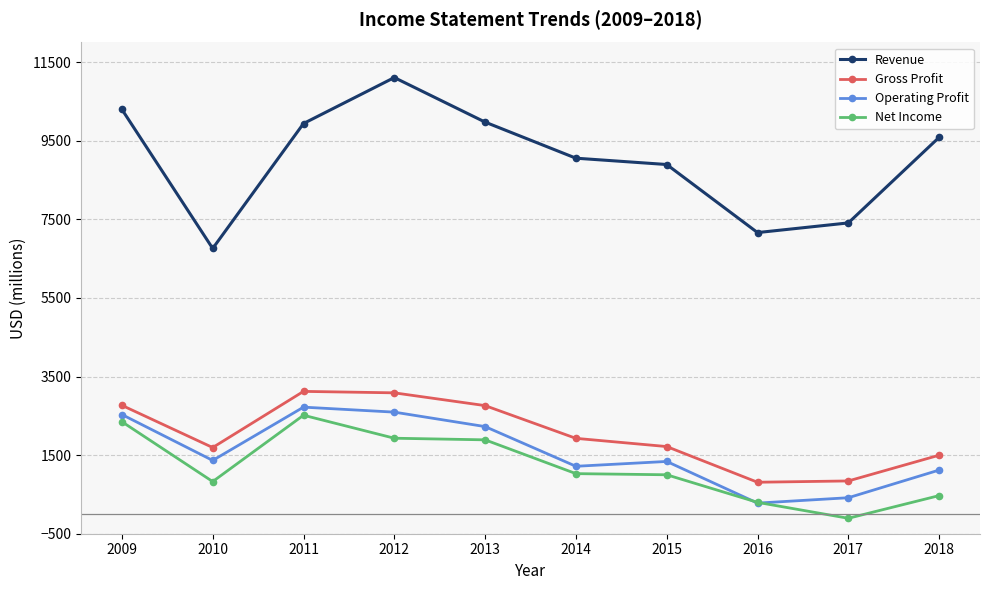

What is the maximum value for Gross Profit?

3122